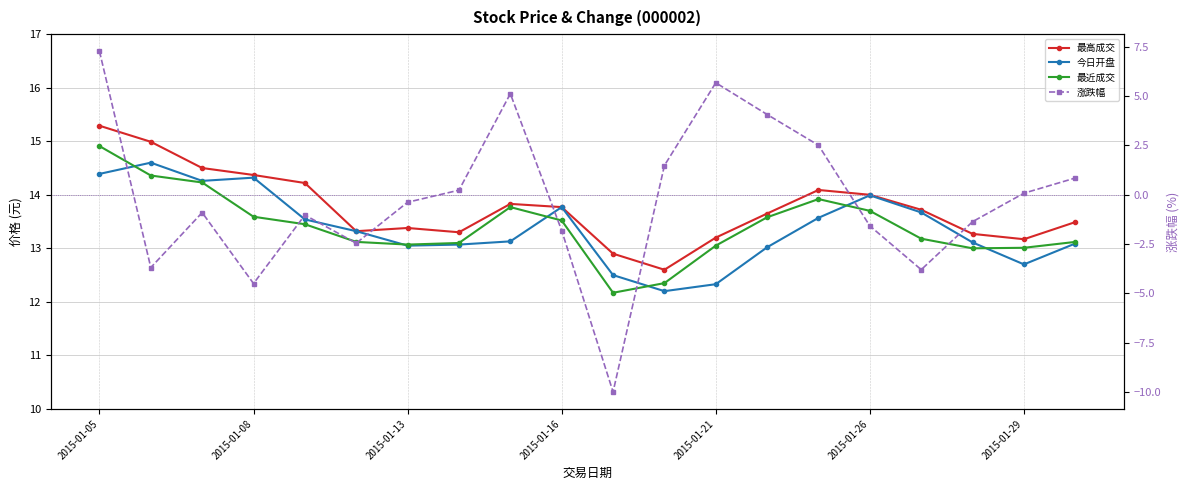

What value does the 最高成交 series have at 2015-01-16?

13.8